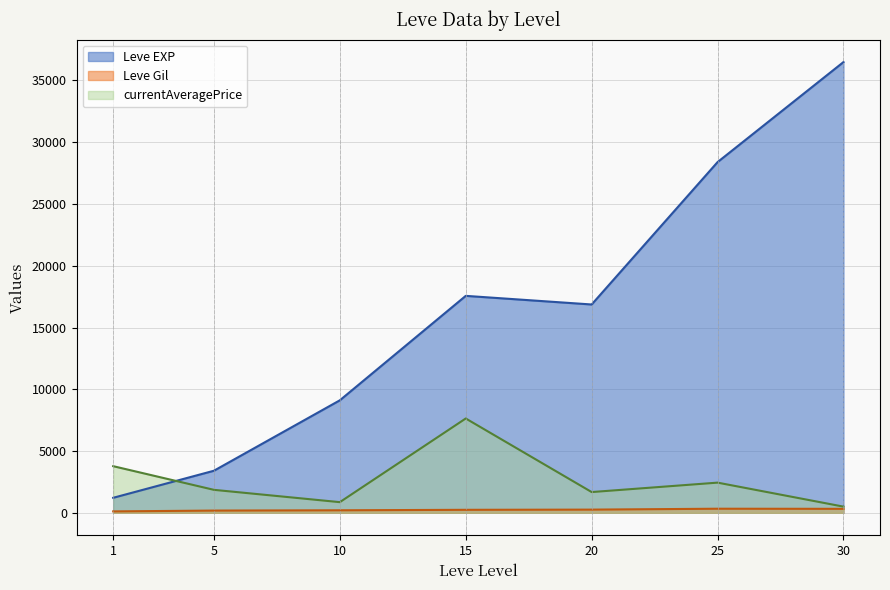

True or false: Leve Gil has more than 1 points higher than both neighbors.

True